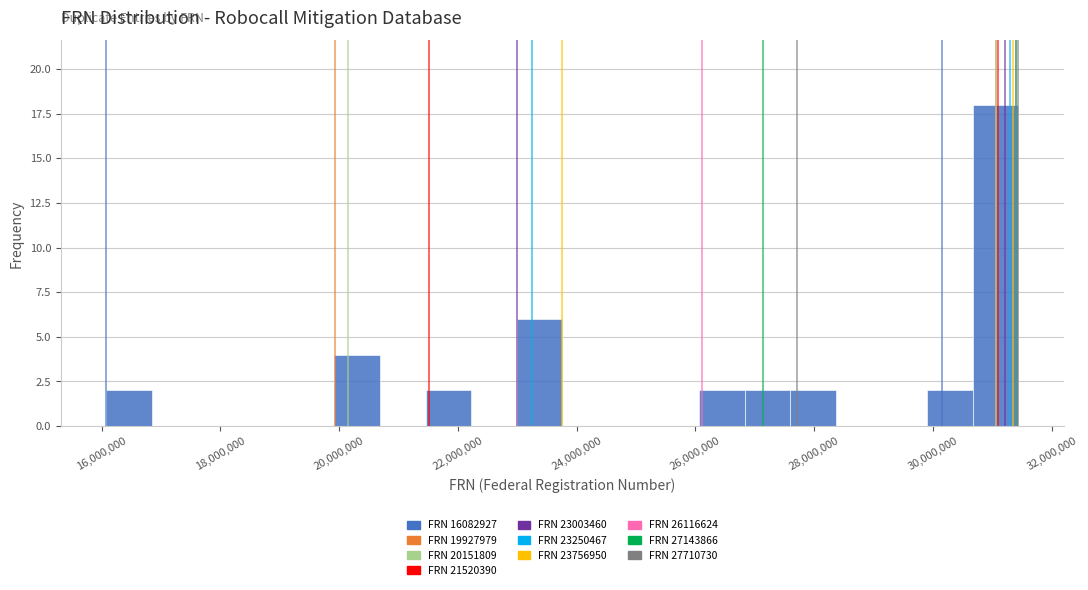

Read against the x-axis, roughly where is the centre of the tallest bar?

31000000